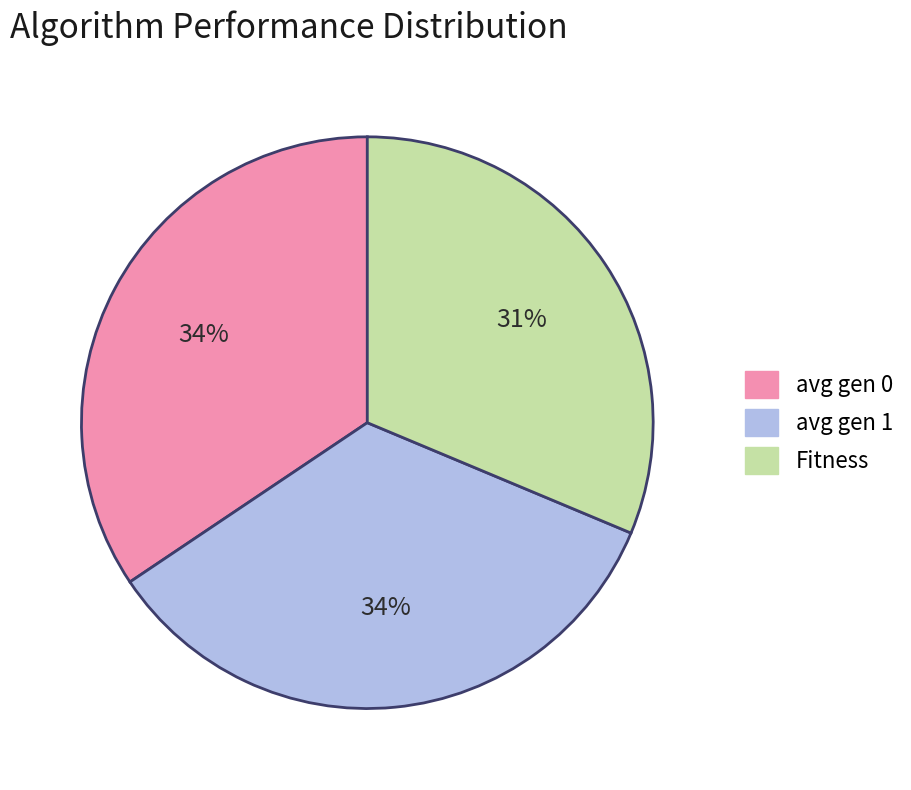

How many slices are in this pie chart?

3